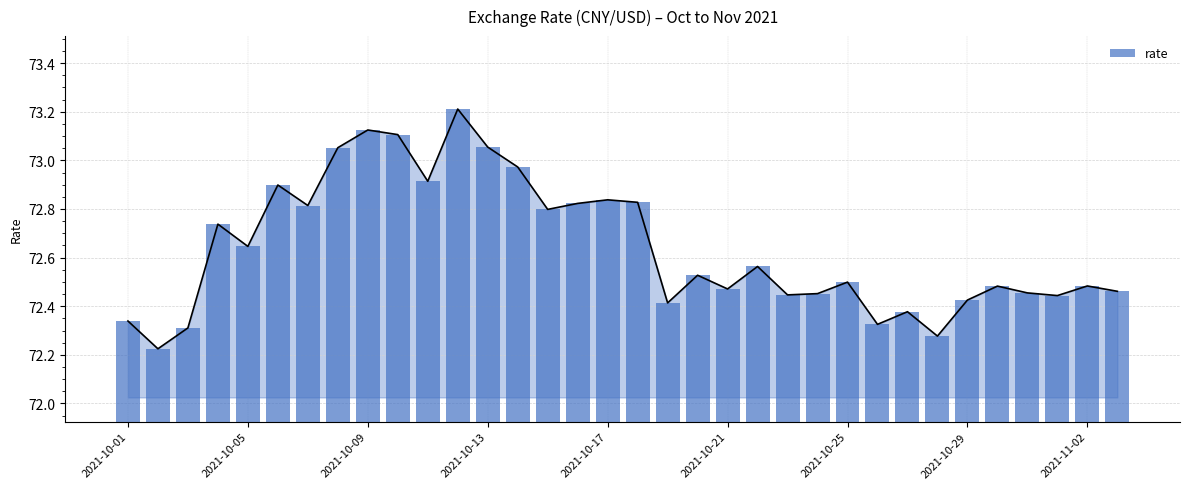

What is the average value?

72.6